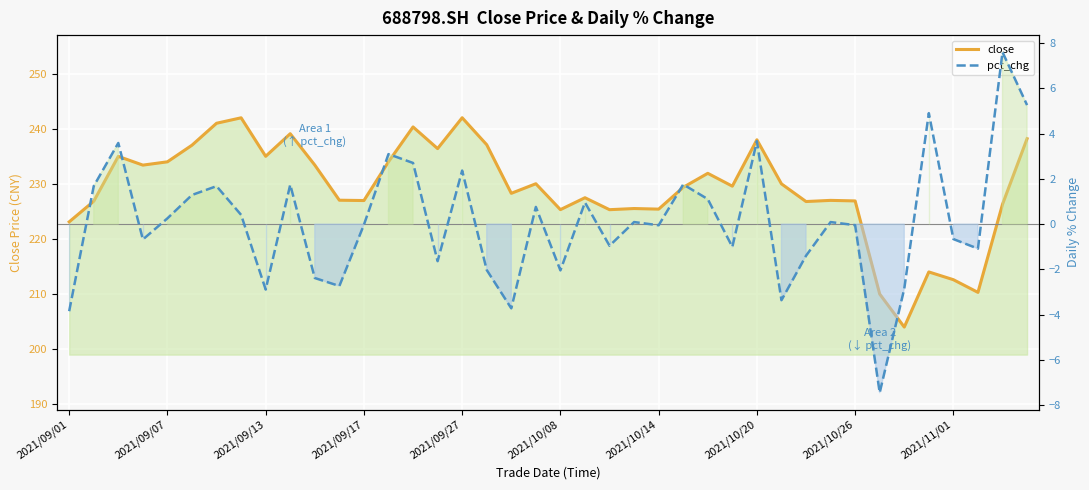

Between 38 and 39, which series saw the biggest shift?

close